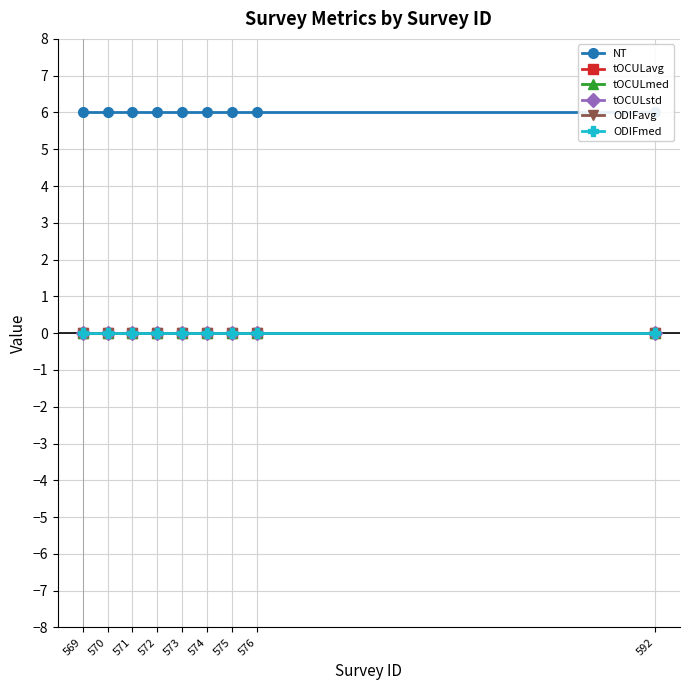

What is the spread (max minus min) of values at 574?

6